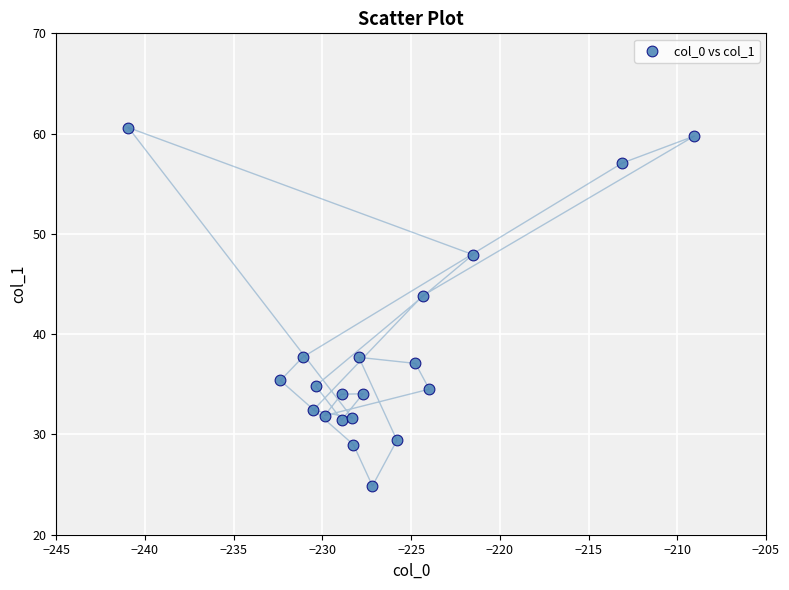

What Y value in the scatter plot is closest to 42?

43.8